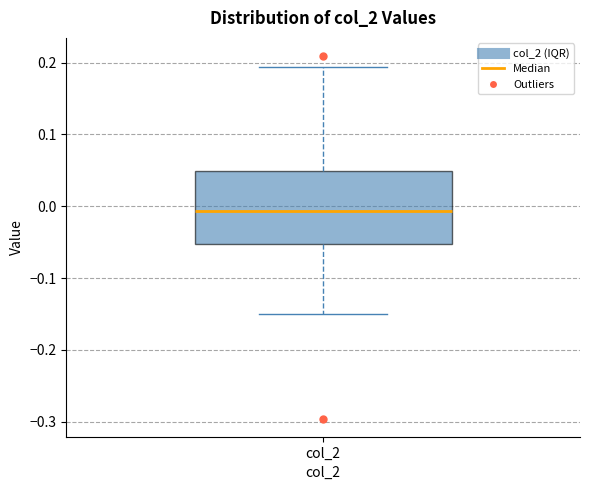

Read this box plot against the y-axis: the position of the median line, the range covered by the box, and the ends of both whiskers. The values are not printed on the chart, so give them approximately, as read against the axis.

median -0.01, box -0.05 to 0.05, whiskers -0.15 to 0.19